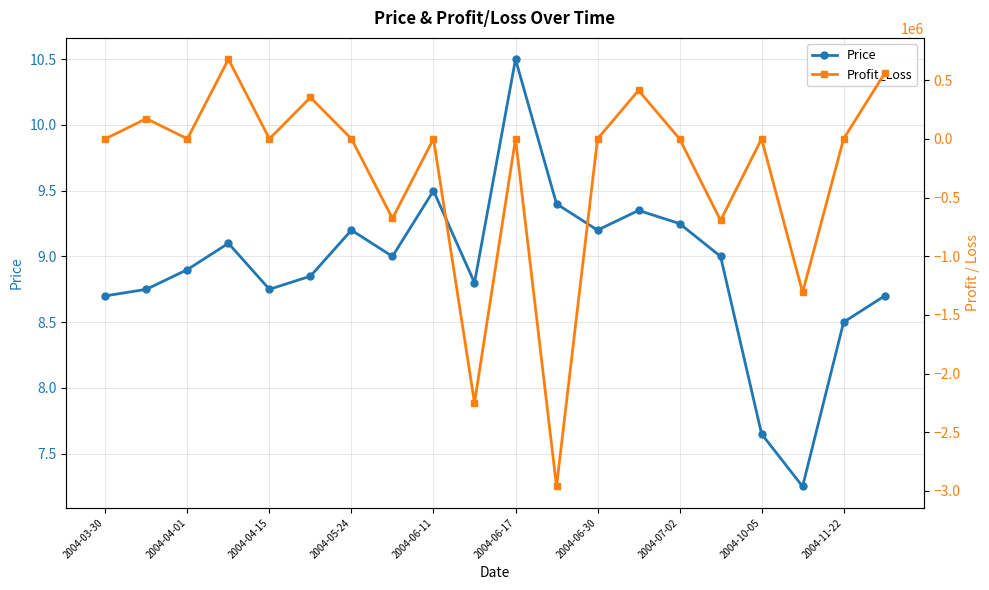

How many data points does each series have?

20